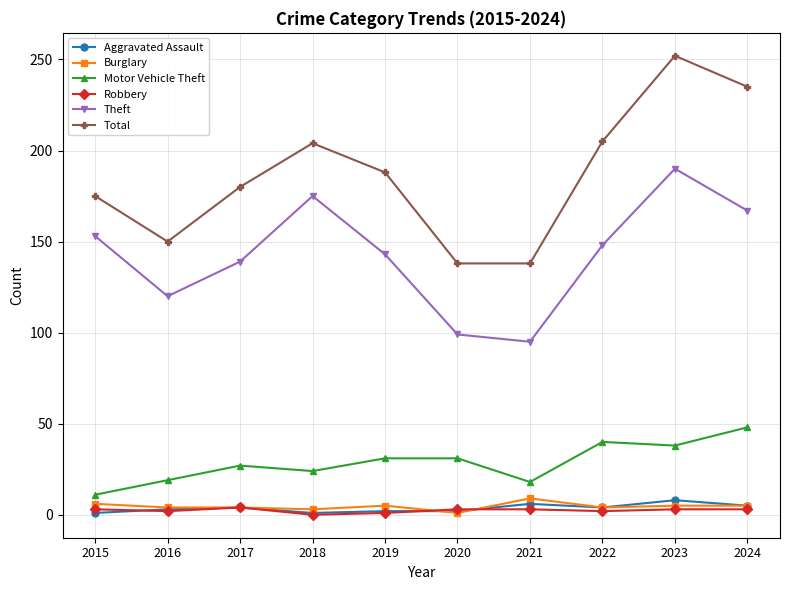

What is the maximum value for Aggravated Assault?

8